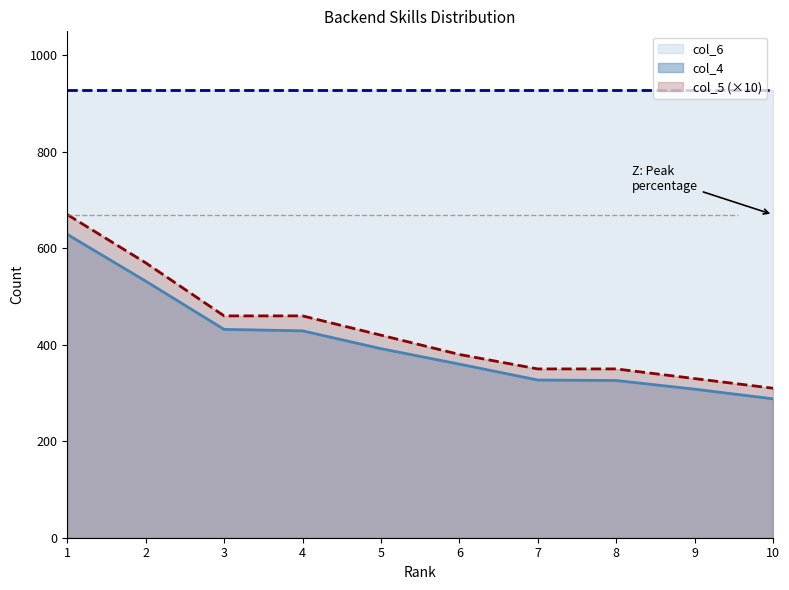

At which category does the chart reach its minimum across all series?

10